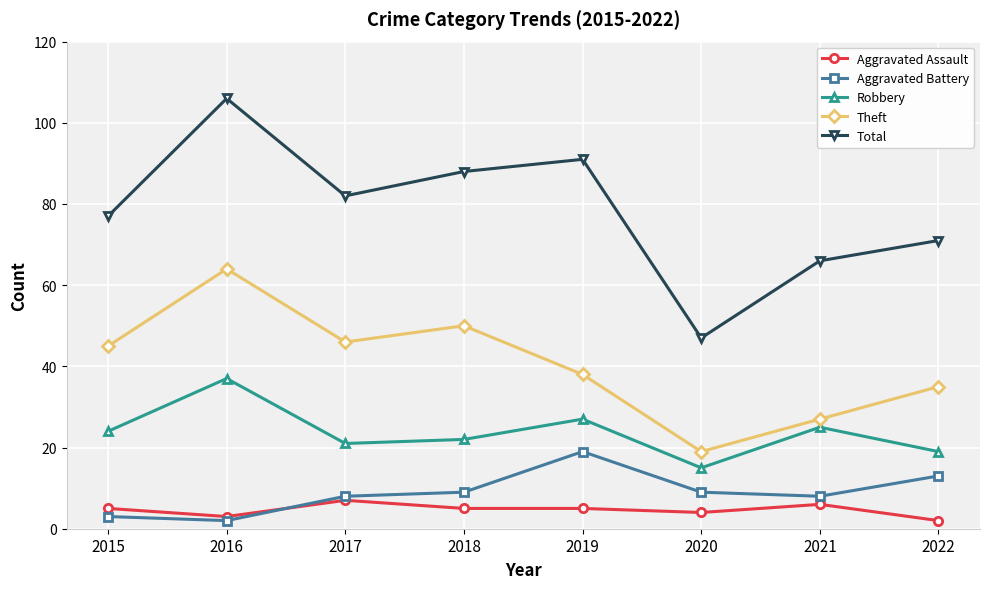

How many data points does each series have?

8